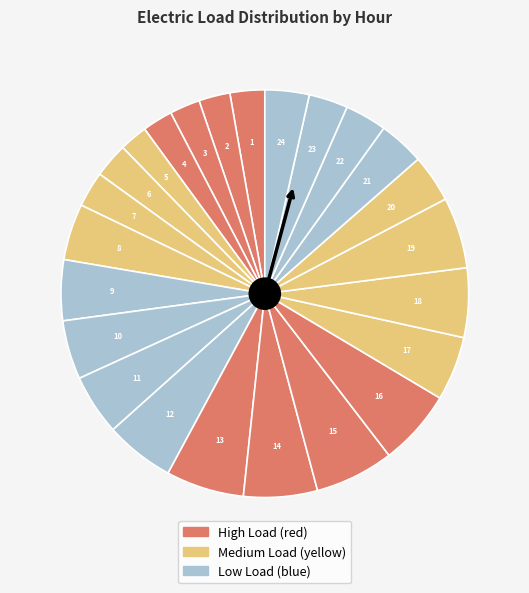

How many slices are in this pie chart?

24